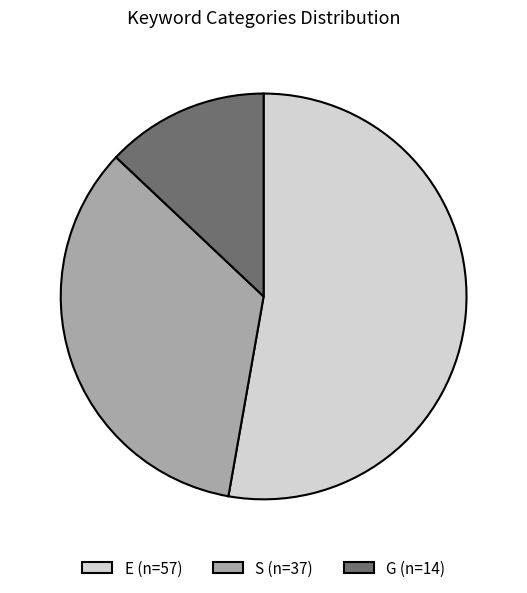

Is the sum of S (n=37) and E (n=57) greater than half?

Yes